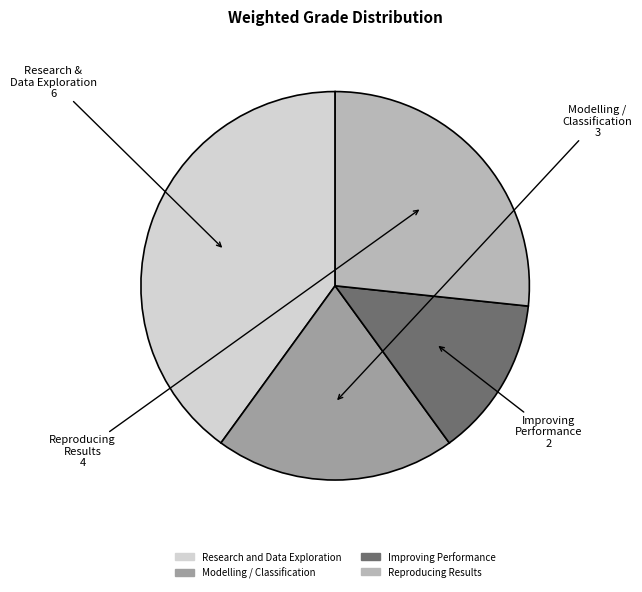

What is the smallest slice in the pie chart?

Improving Performance